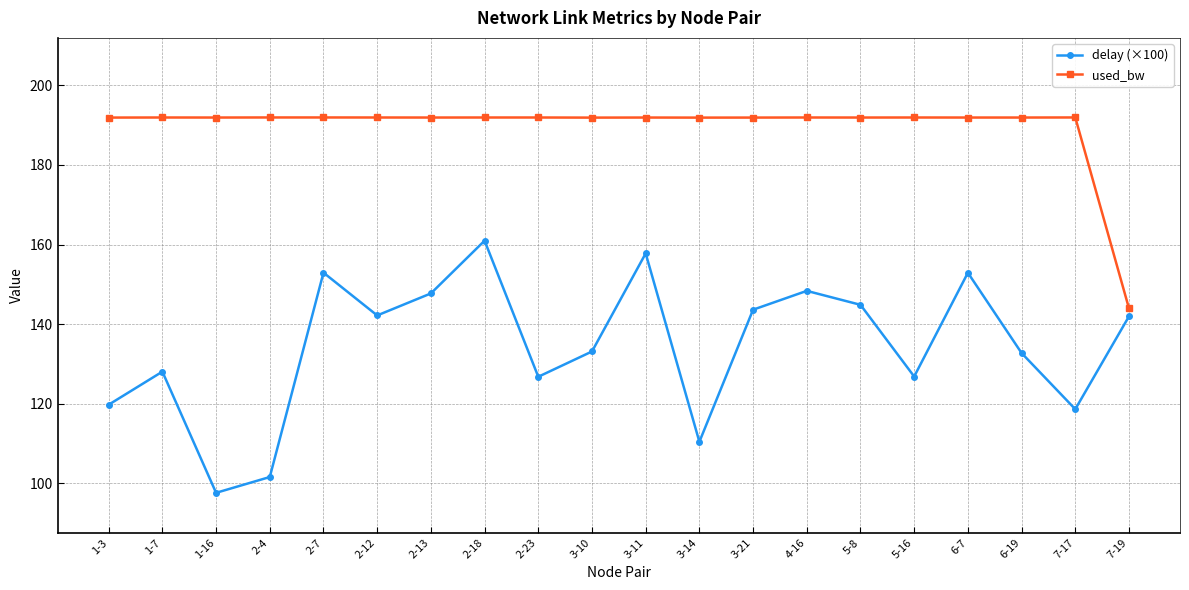

At which category does the chart reach its minimum across all series?

1-16